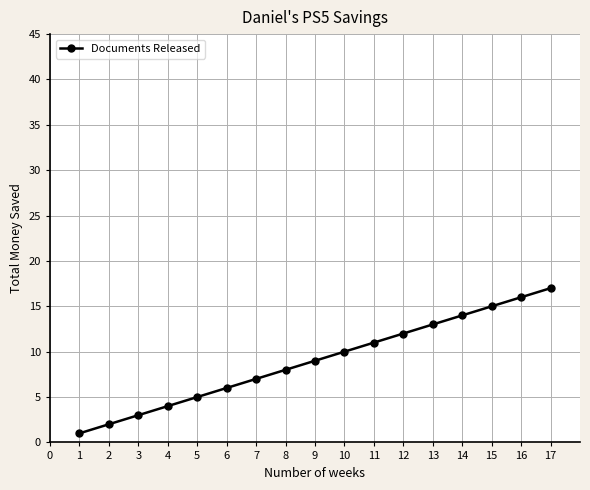

Reading left to right, what are all the values shown in this chart?

1	2	3	4	5	6	7	8	9	10	11	12	13	14	15	16	17